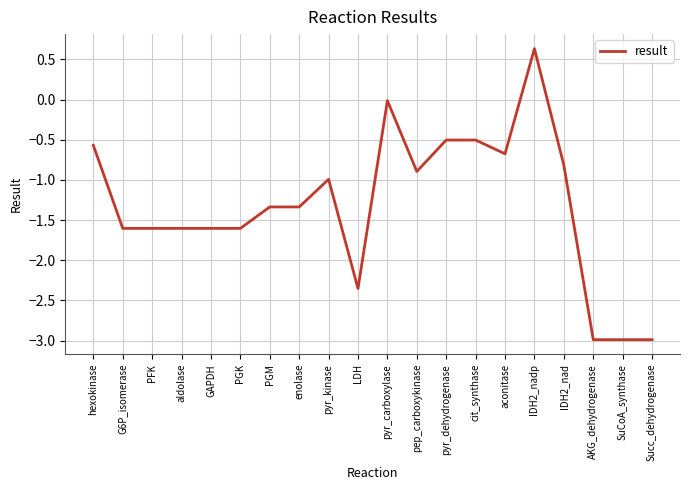

Where is the data nearest to the value -1?

pyr_kinase